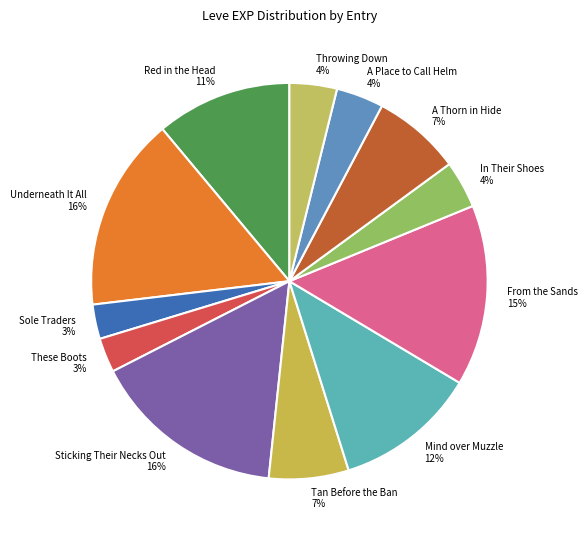

To the nearest percent, what is the average slice percentage?

8%